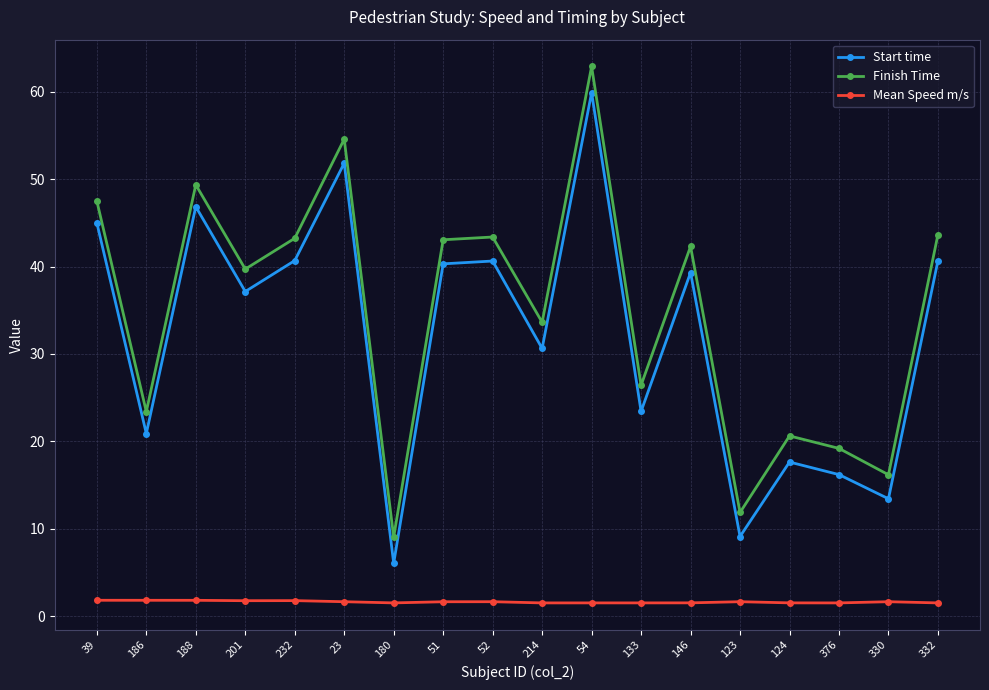

What is the value of the Start time point at the 17th from the left?

13.4